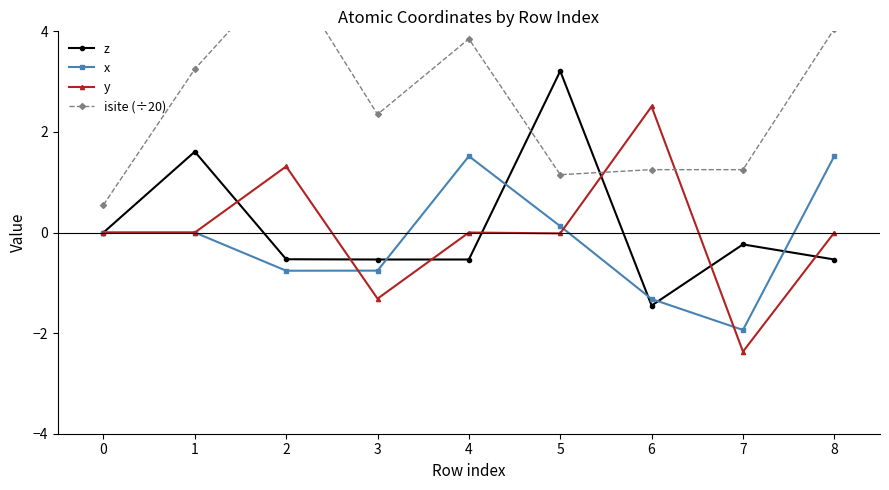

How many lines are shown in the chart?

4